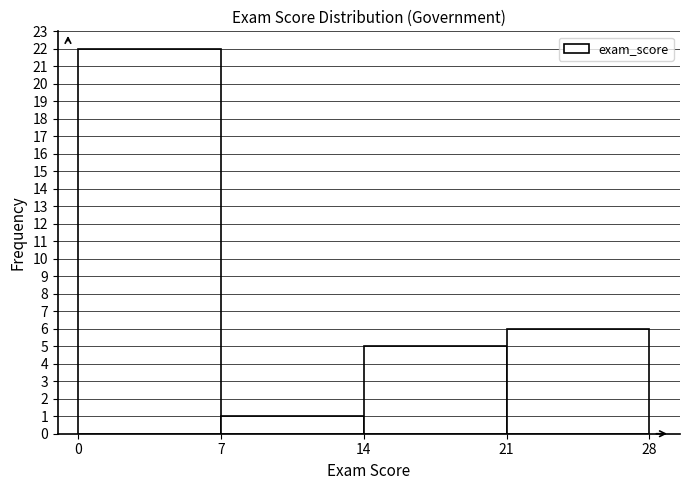

How tall is the bar that spans 21 to 28 on the x-axis? The values are not printed on the chart, so give them approximately, as read against the axis.

6